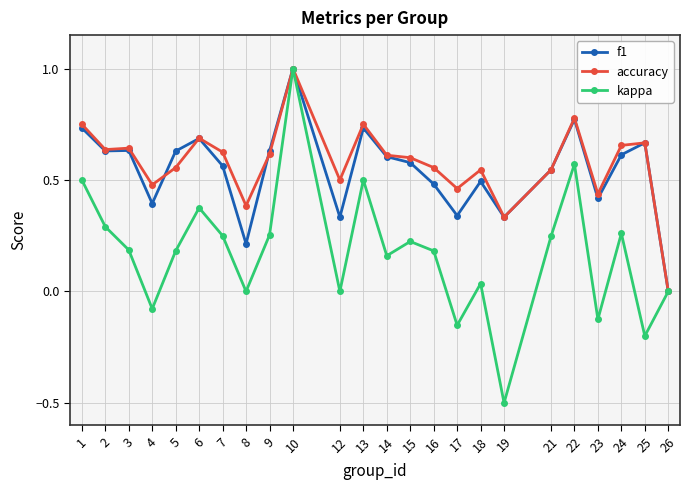

Which label corresponds to the smallest value in the chart?

19